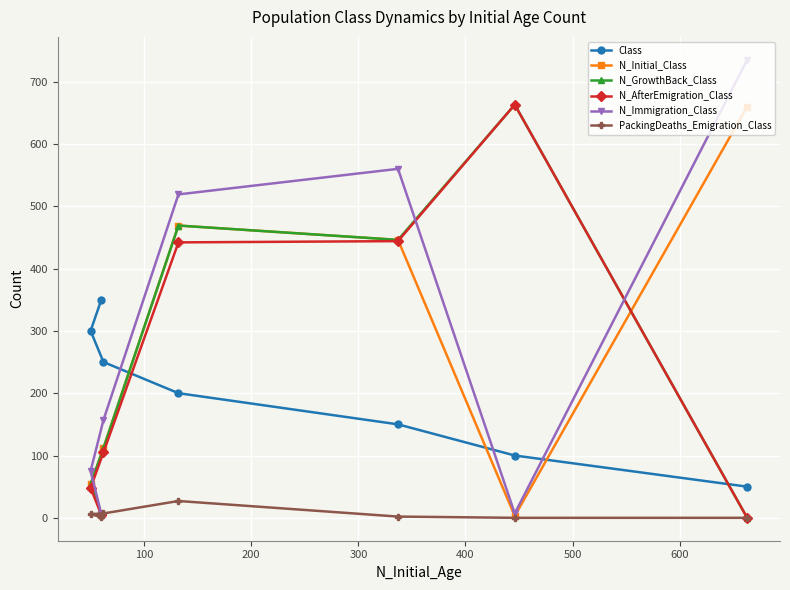

Which series has the largest range (max minus min)?

N_Immigration_Class